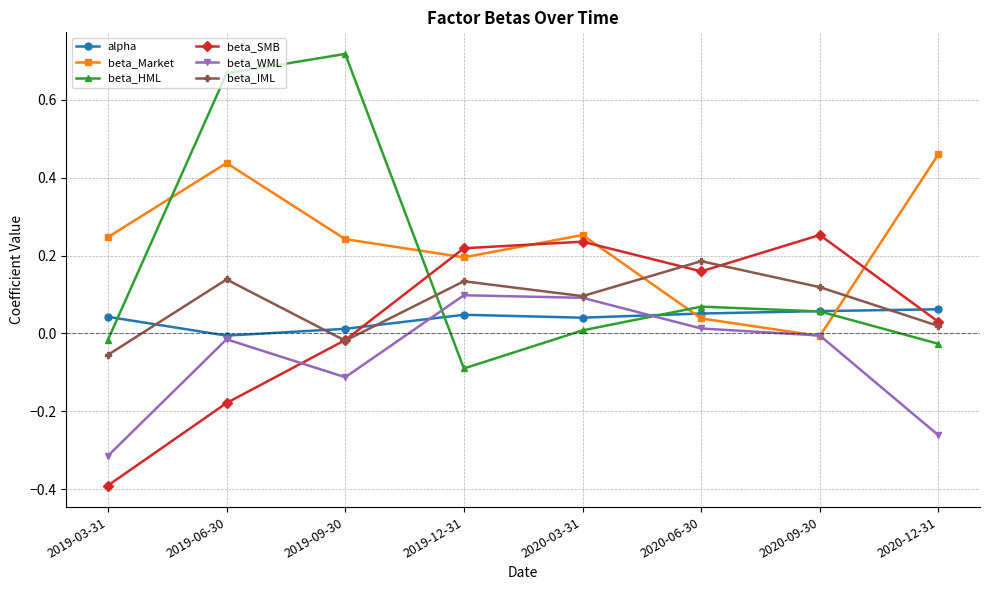

The beta_WML series shows -0.1 at 2019-09-30. True or false?

True